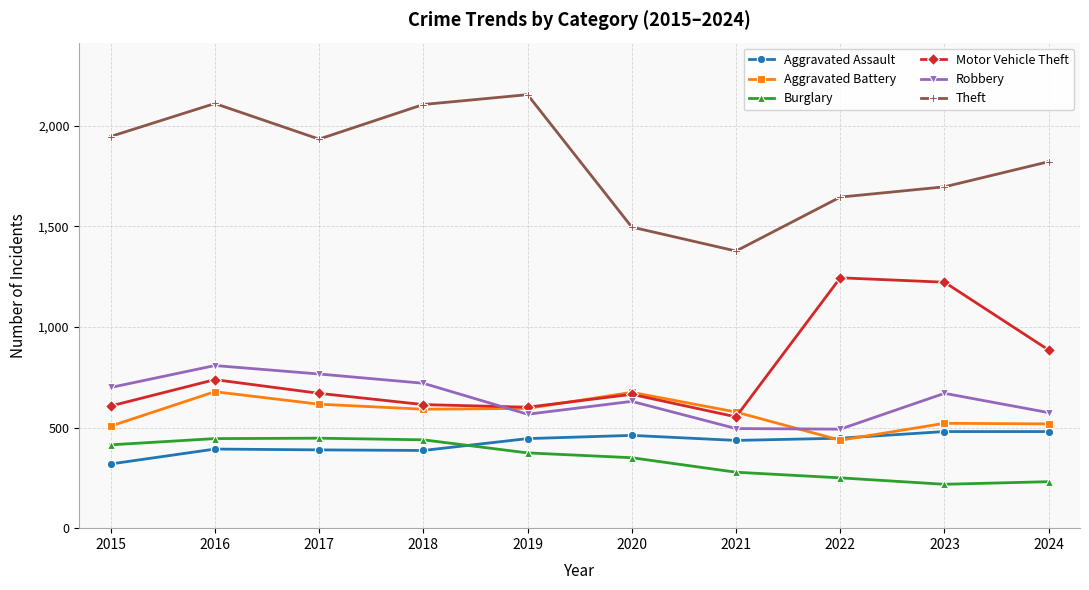

True or false: Theft and Motor Vehicle Theft cross at least once.

False